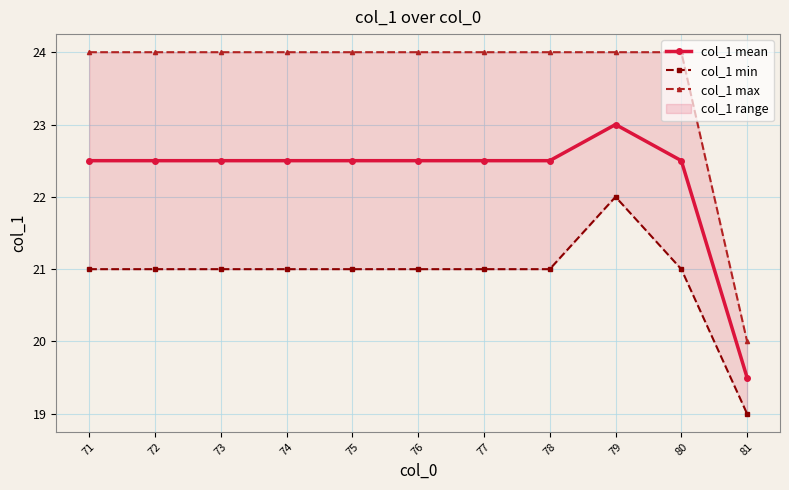

How many col_1 max values are between 24 and 25?

10